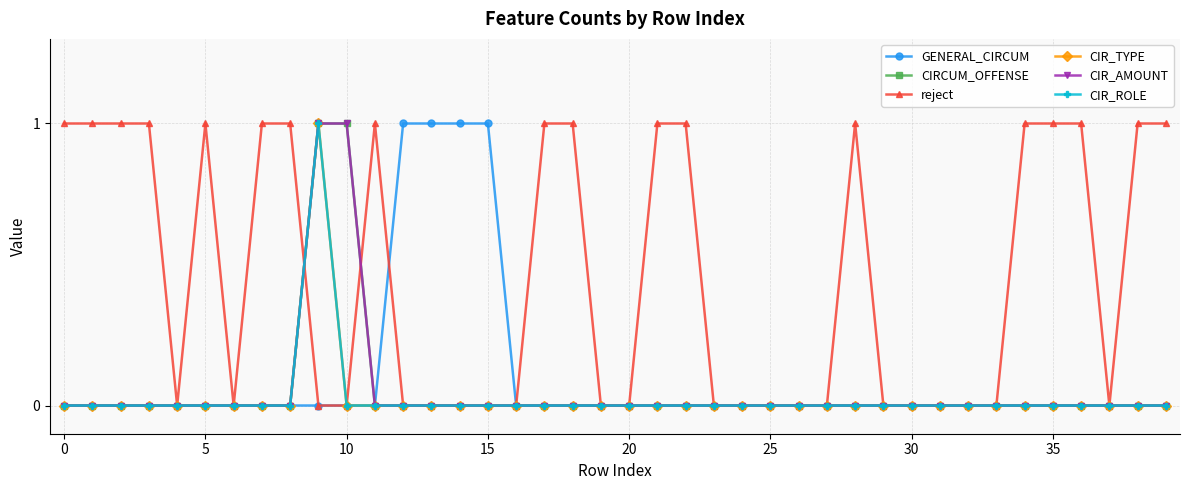

Does the chart have visible grid lines?

Yes